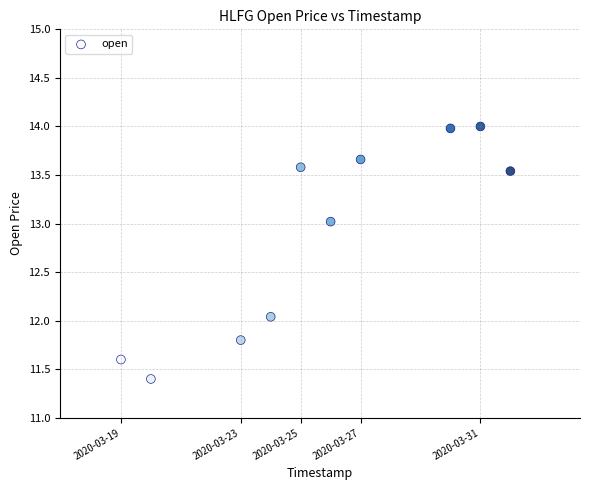

What is the range of X values (max minus min)?

1123200.0